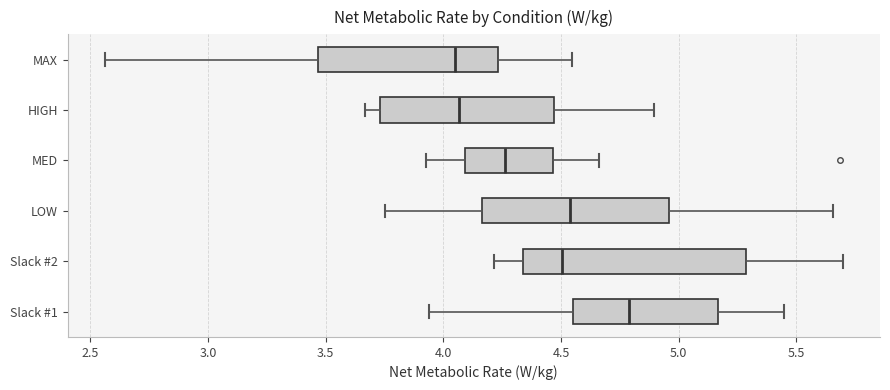

Which box has the furthest to the right median line?

Slack #1